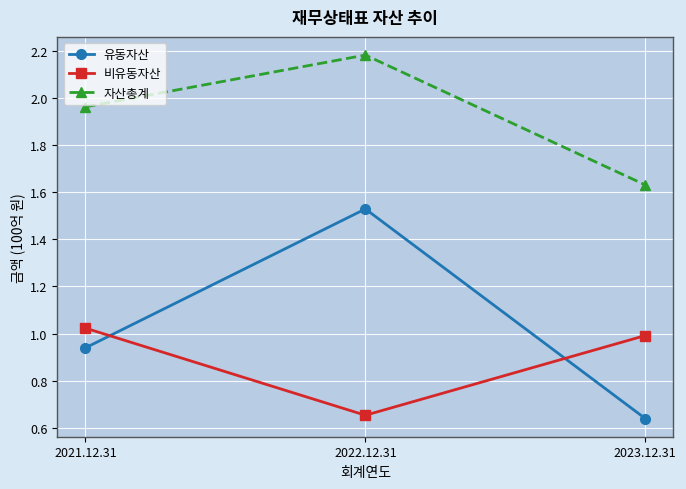

Which category has the lowest value in the 자산총계 series?

2023.12.31